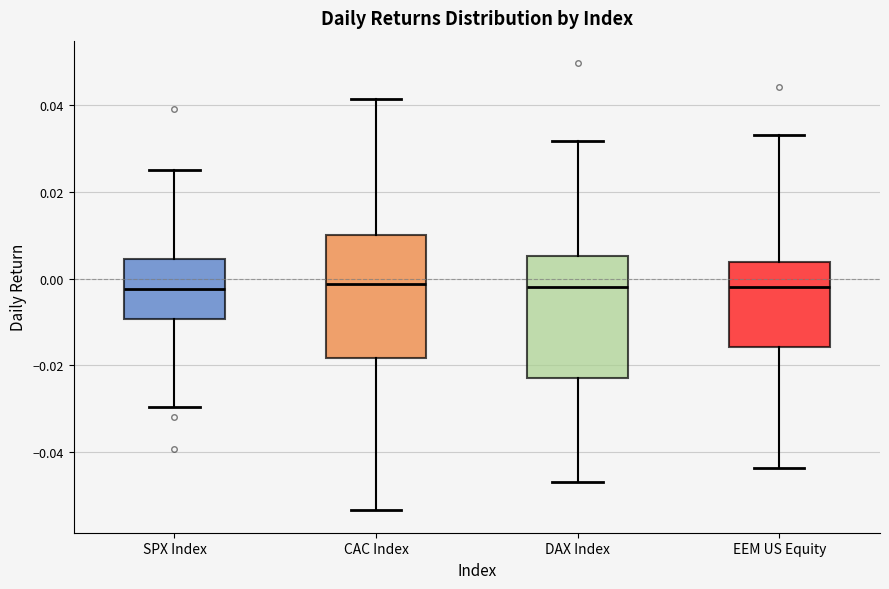

Reading left to right, read every box against the y-axis: the position of its median line, the range the box covers, and the ends of its whiskers. The values are not printed on the chart, so give them approximately, as read against the axis.

SPX Index: median -0.002, box -0.010 to 0.004, whiskers -0.030 to 0.026
CAC Index: median -0.002, box -0.018 to 0.010, whiskers -0.054 to 0.042
DAX Index: median -0.002, box -0.022 to 0.006, whiskers -0.048 to 0.032
EEM US Equity: median -0.002, box -0.016 to 0.004, whiskers -0.044 to 0.034